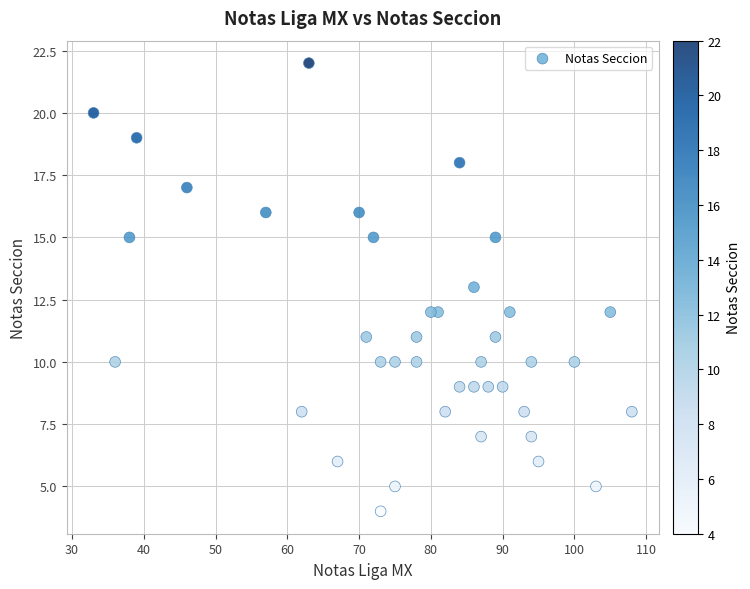

What is the range of X values (max minus min)?

75